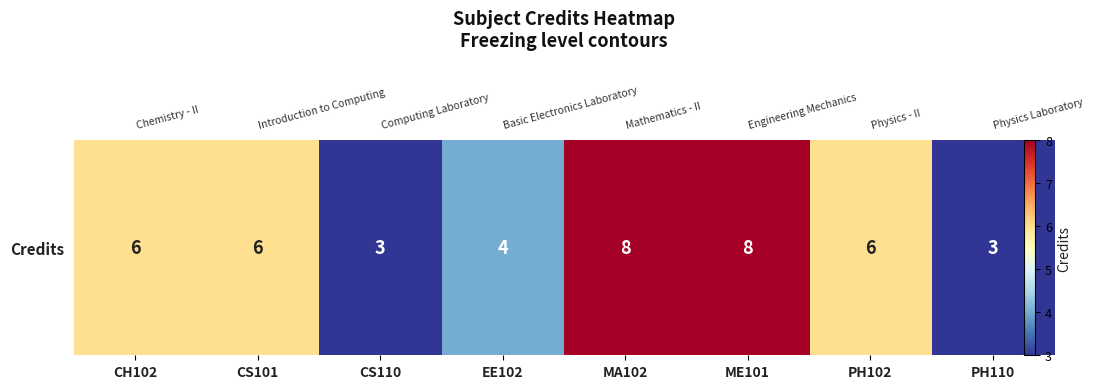

Rank the categories by value from lowest to highest.

CS110, PH110, EE102, CH102, CS101, PH102, MA102, ME101